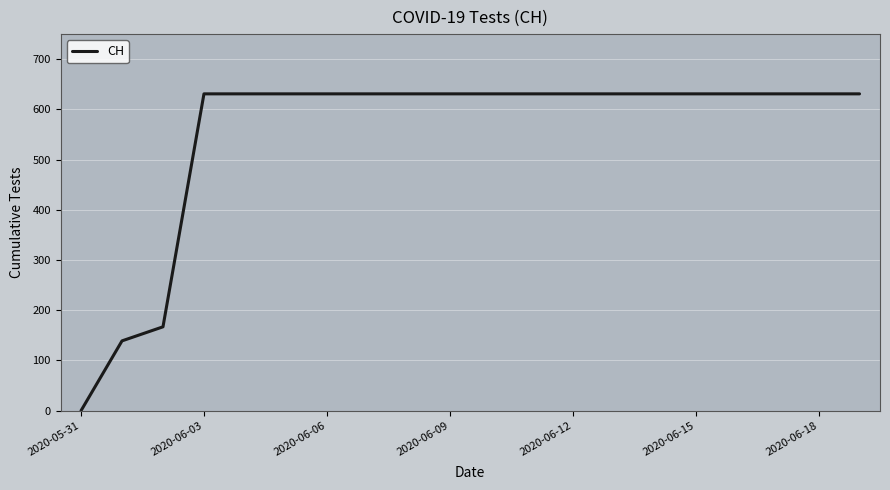

What is the greatest value displayed?

631